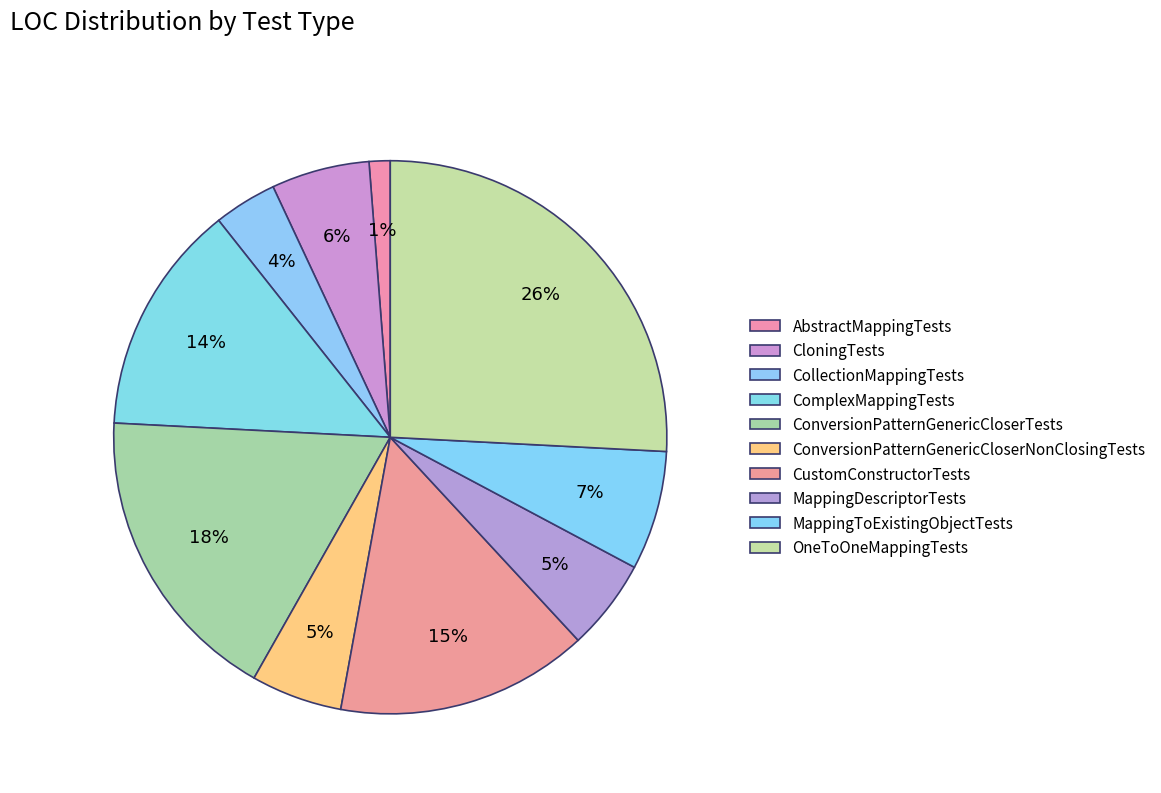

Does ComplexMappingTests account for over 50% of the chart?

No